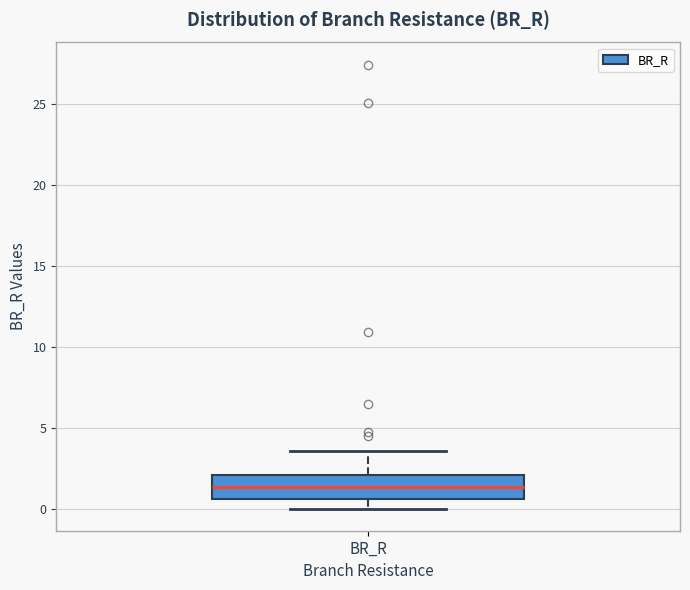

Transcribe this box plot: give where the median line is, the range the box spans, and where the two whiskers end, as read against the y-axis. The values are not printed on the chart, so give them approximately, as read against the axis.

median 1.5, box 0.5 to 2.0, whiskers 0.0 to 3.5